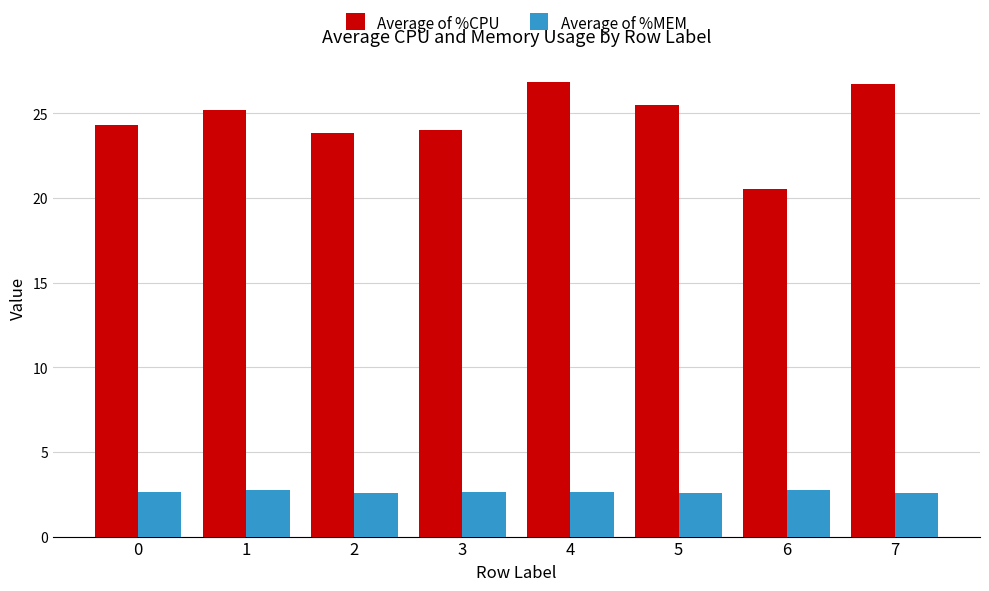

Which series has the largest total across all categories?

Average of %CPU